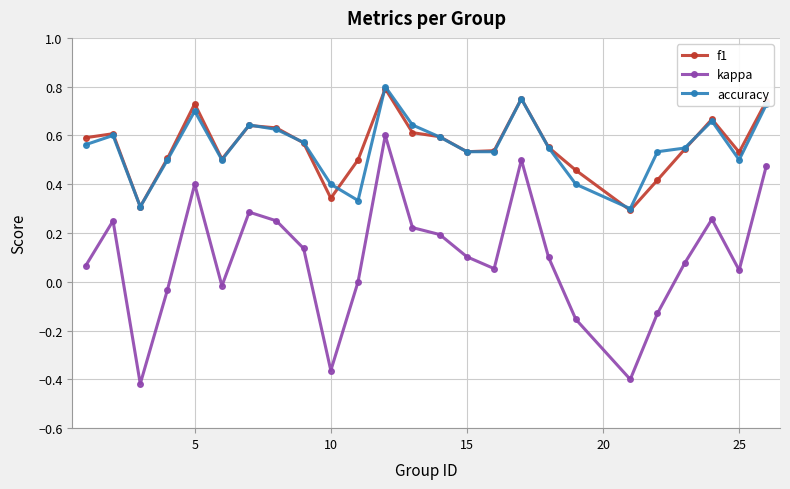

At how many categories does at least one series exceed 0?

25